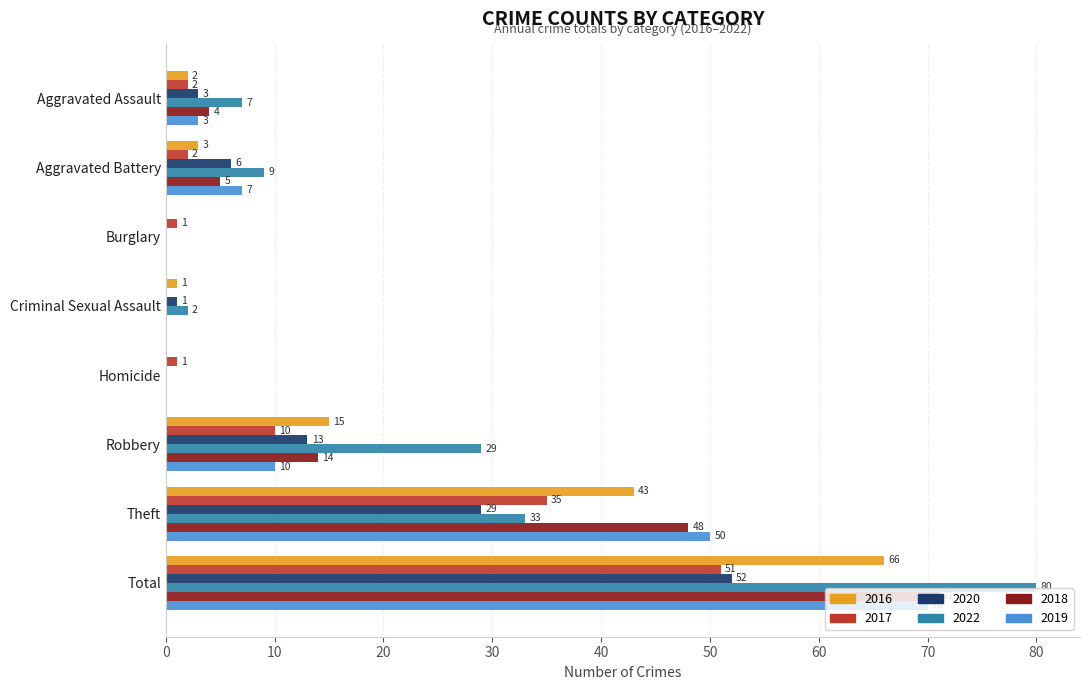

The 2018 series shows 7 at Robbery. True or false?

False